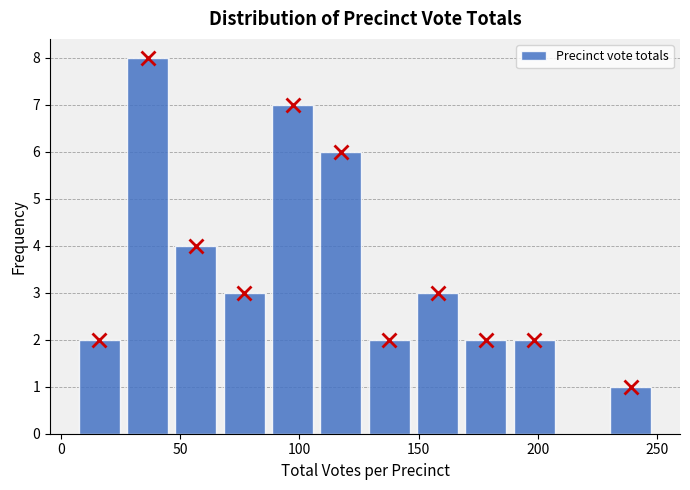

Reading left to right, transcribe this chart: for each bar, give the range it covers on the x-axis and its height. Neither the bar edges nor the heights are printed on the chart, so give them approximately, as read against the axes.

5 to 25: 2
25 to 45: 8
45 to 65: 4
65 to 85: 3
85 to 105: 7
105 to 130: 6
130 to 150: 2
150 to 170: 3
170 to 190: 2
190 to 210: 2
210 to 230: 0
230 to 250: 1